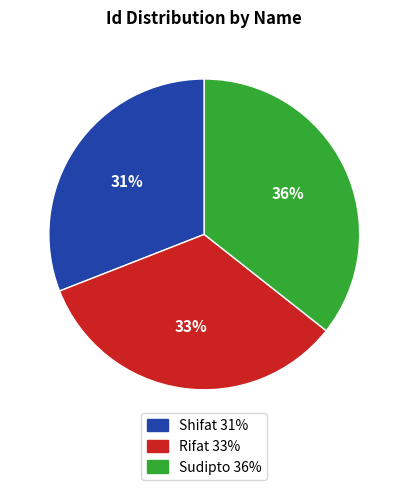

How many slices are in this pie chart?

3